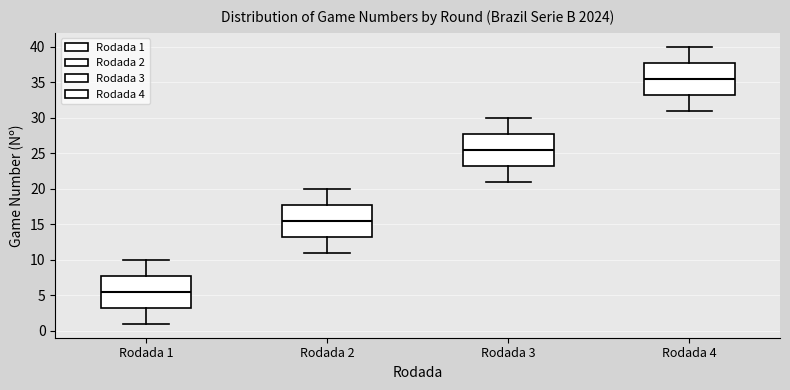

Reading left to right, read every box against the y-axis: the position of its median line, the range the box covers, and the ends of its whiskers. The values are not printed on the chart, so give them approximately, as read against the axis.

Rodada 1: median 5.5, box 3.5 to 8.0, whiskers 1.0 to 10.0
Rodada 2: median 15.5, box 13.5 to 18.0, whiskers 11.0 to 20.0
Rodada 3: median 25.5, box 23.5 to 28.0, whiskers 21.0 to 30.0
Rodada 4: median 35.5, box 33.5 to 38.0, whiskers 31.0 to 40.0